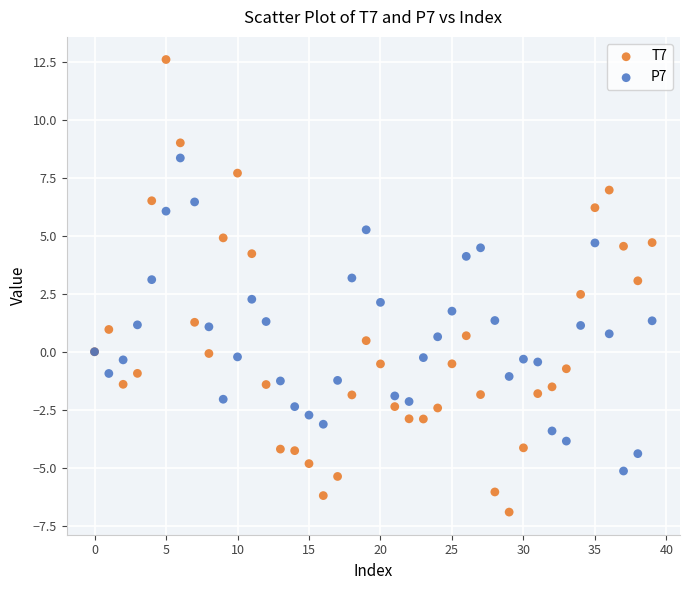

Which series has the largest Y range (max minus min)?

T7